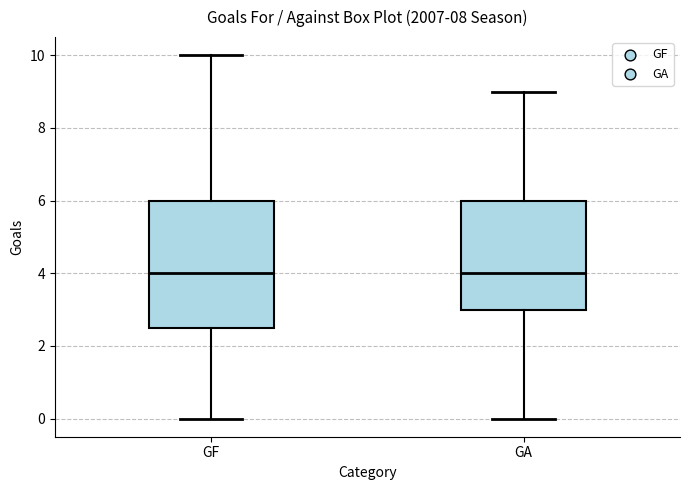

Reading left to right, read every box against the y-axis: the position of its median line, the range the box covers, and the ends of its whiskers. The values are not printed on the chart, so give them approximately, as read against the axis.

GF: median 4.0, box 2.6 to 6.0, whiskers 0.0 to 10.0
GA: median 4.0, box 3.0 to 6.0, whiskers 0.0 to 9.0